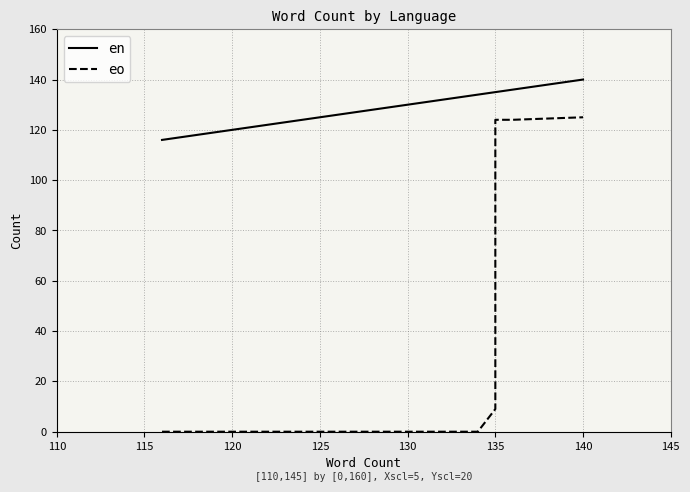

What is the greatest value displayed?

140